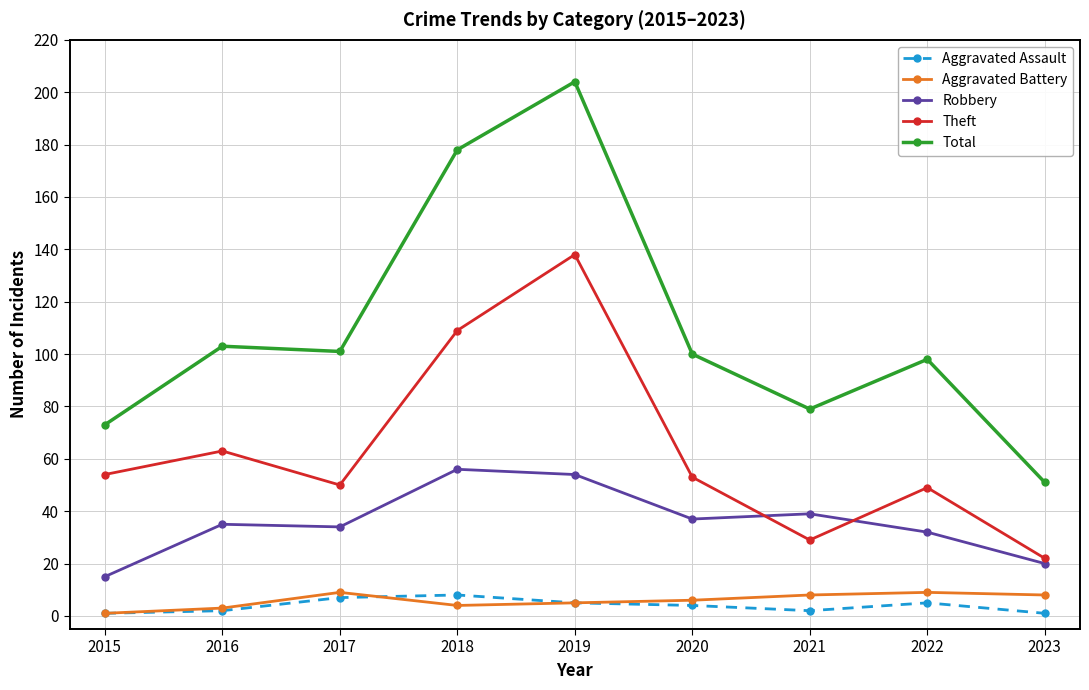

At which label does Theft first exceed 53?

2015